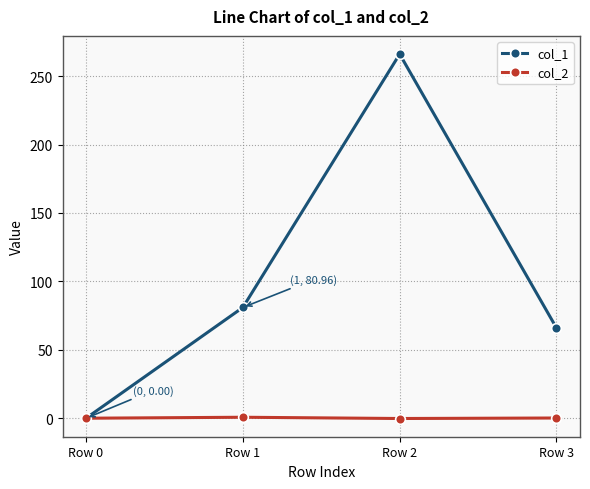

At which label does col_1 reach its minimum?

Row 0